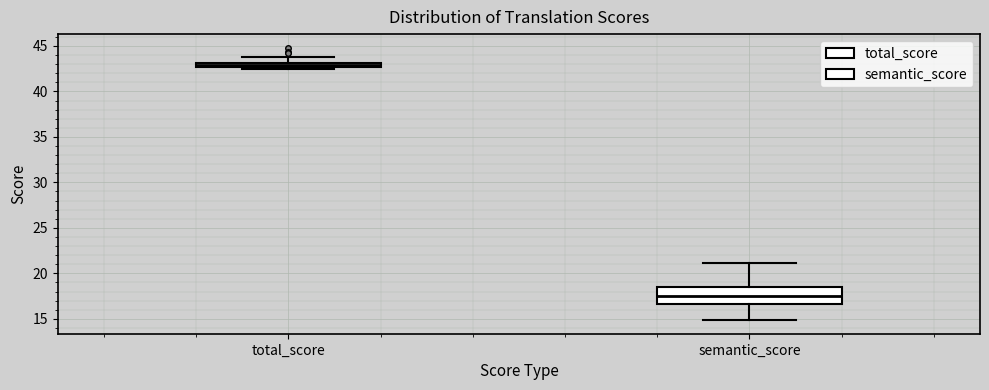

Which box is the tallest, from its lower edge to its upper edge?

semantic_score